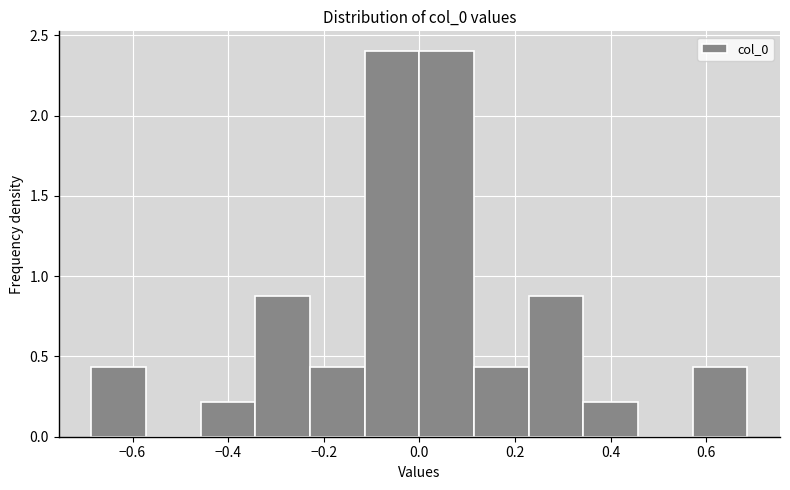

How tall is the bar that spans 0.12 to 0.22 on the x-axis? Neither the bar edges nor the heights are printed on the chart, so give them approximately, as read against the axes.

0.45